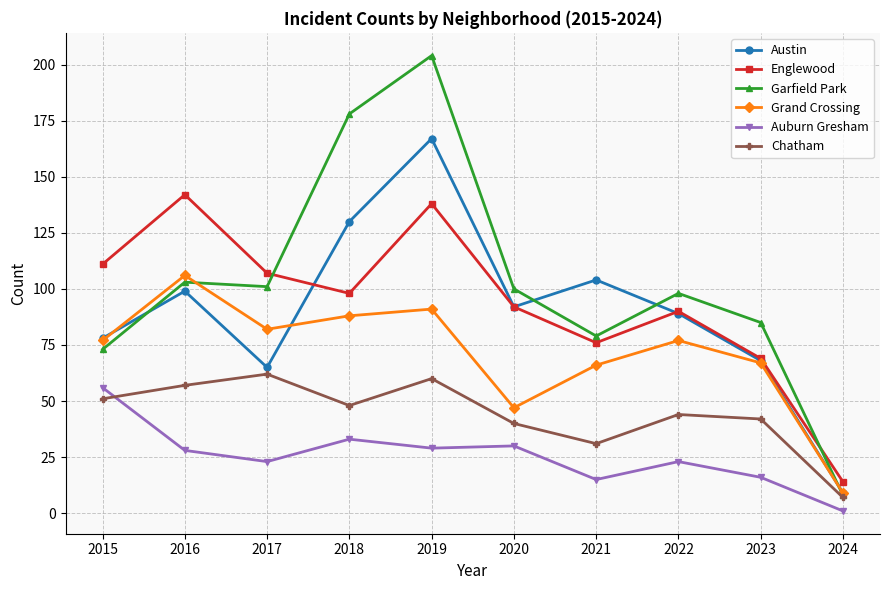

After their last crossing, which series has the higher values: Chatham or Auburn Gresham?

Chatham